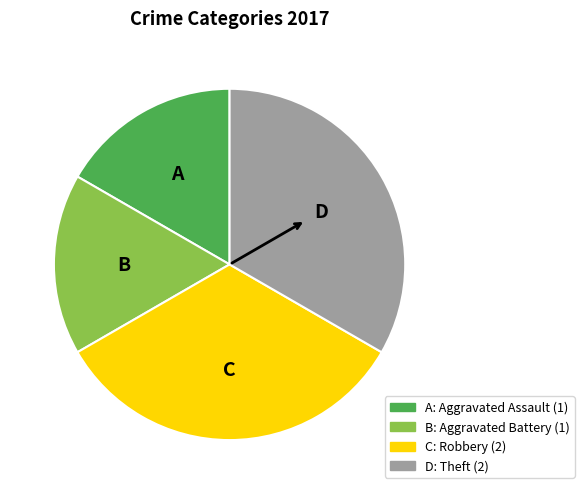

Is there a majority slice in this chart?

No